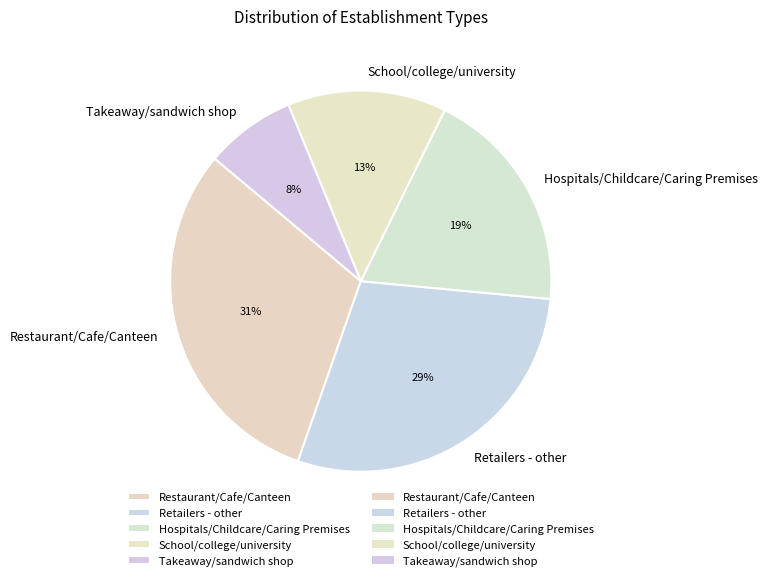

Do Hospitals/Childcare/Caring Premises and School/college/university together represent more than half of the pie?

No